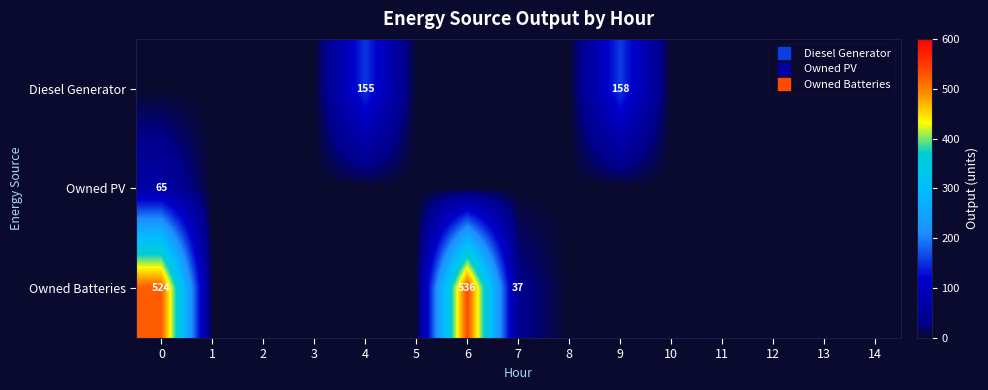

How many distinct data groups are displayed?

3